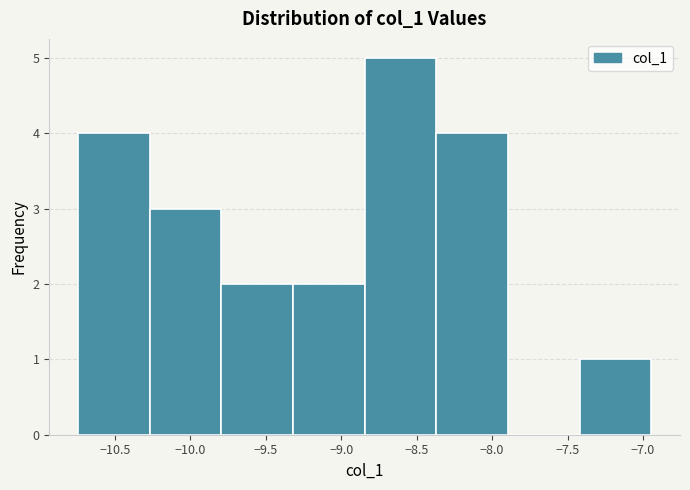

How tall is the bar that spans -8.35 to -7.90 on the x-axis? Neither the bar edges nor the heights are printed on the chart, so give them approximately, as read against the axes.

4